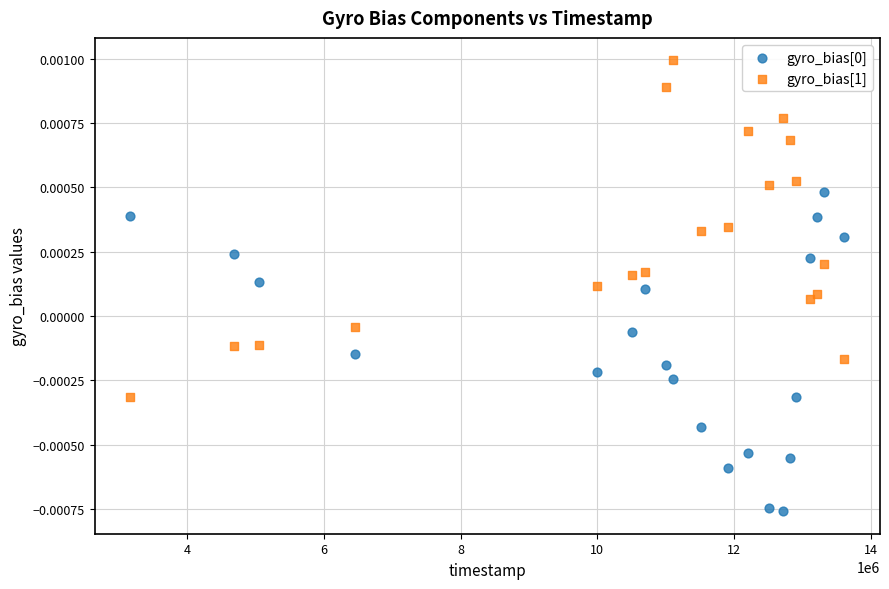

Across all data points, what is the range of X values (max minus min)?

10438000.0